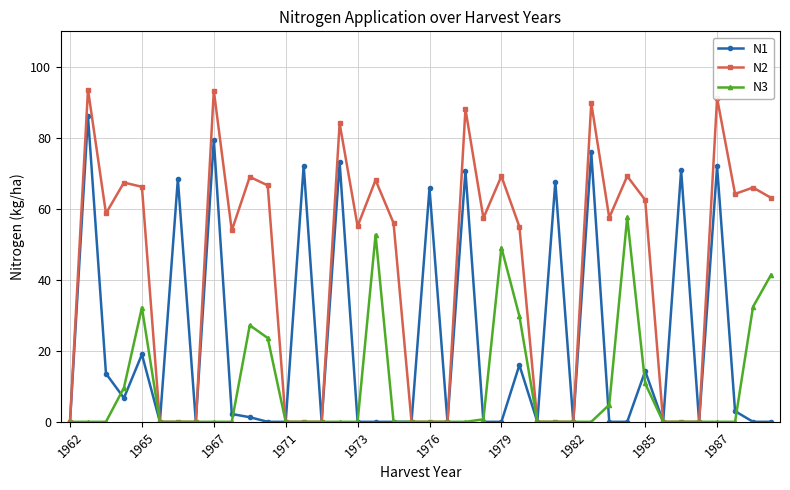

List the series in order of their overall mean, highest first.

N2, N1, N3